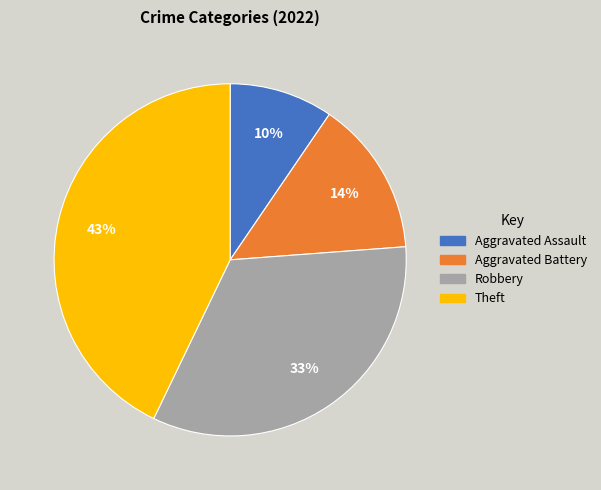

Does any single category account for the majority?

No